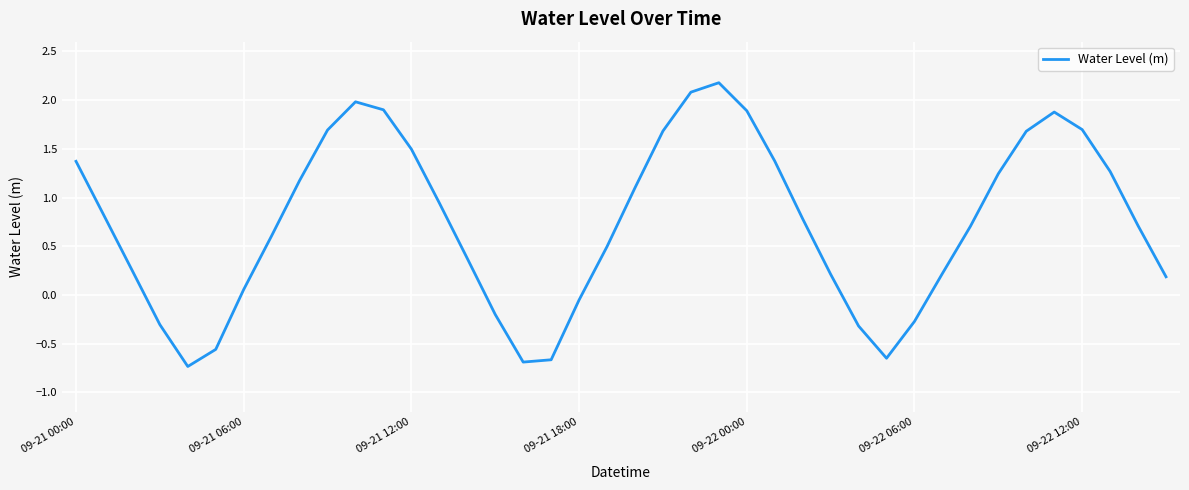

What is the minimum value shown in the chart?

-0.7